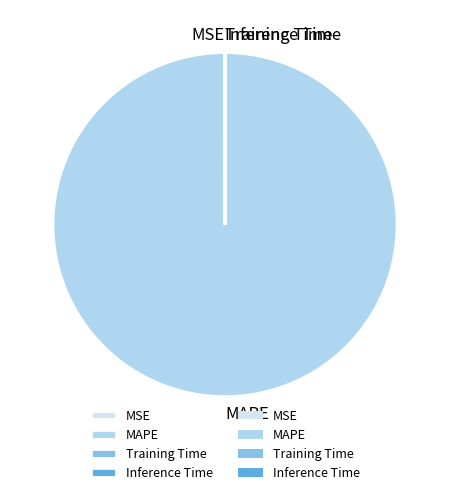

Which slice is the largest?

MAPE